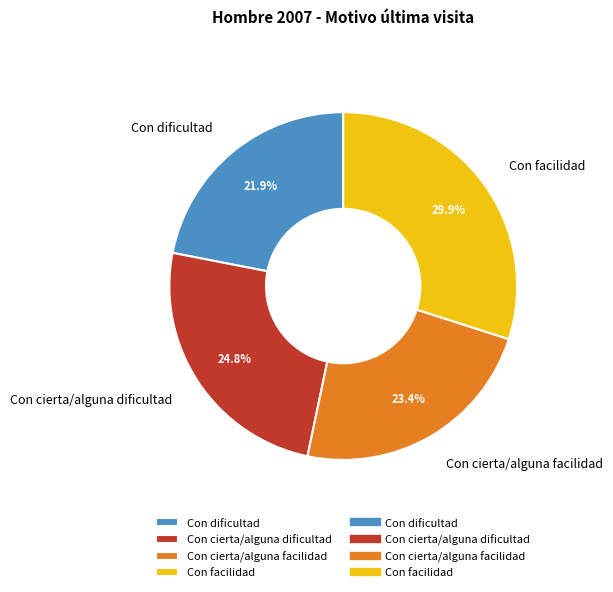

Does Con facilidad account for over 50% of the chart?

No